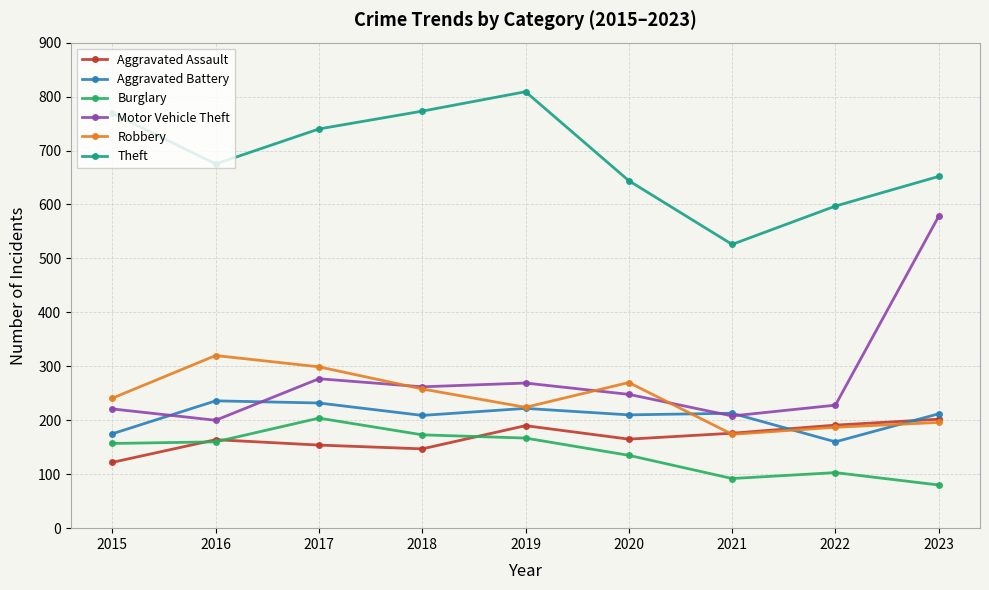

What is the sum of the Robbery values at 2022 and 2023?

383